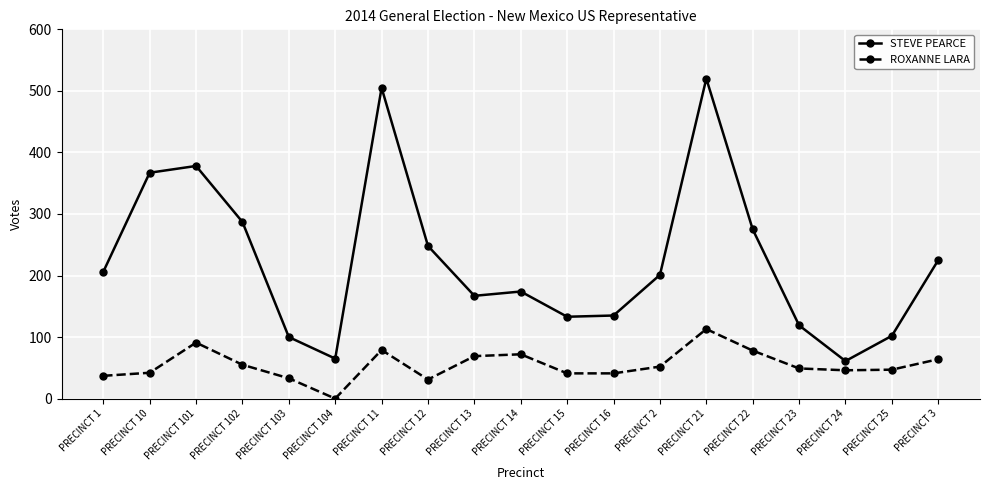

Rank the series by their average value, from lowest to highest.

ROXANNE LARA, STEVE PEARCE